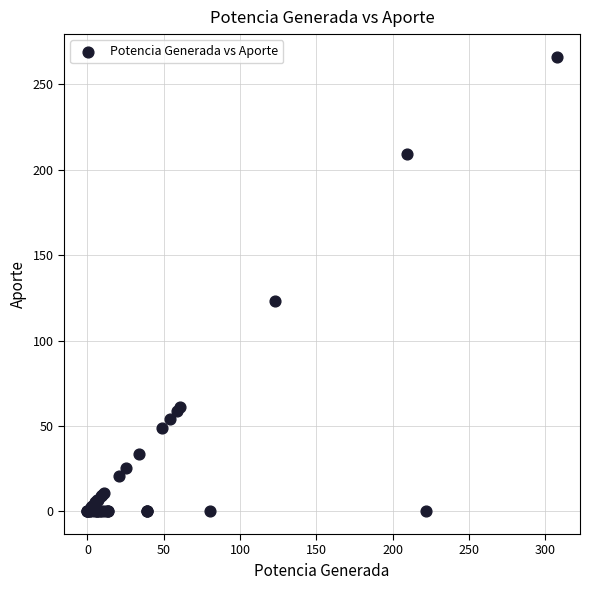

What Y value in the scatter plot is closest to 133?

123.2